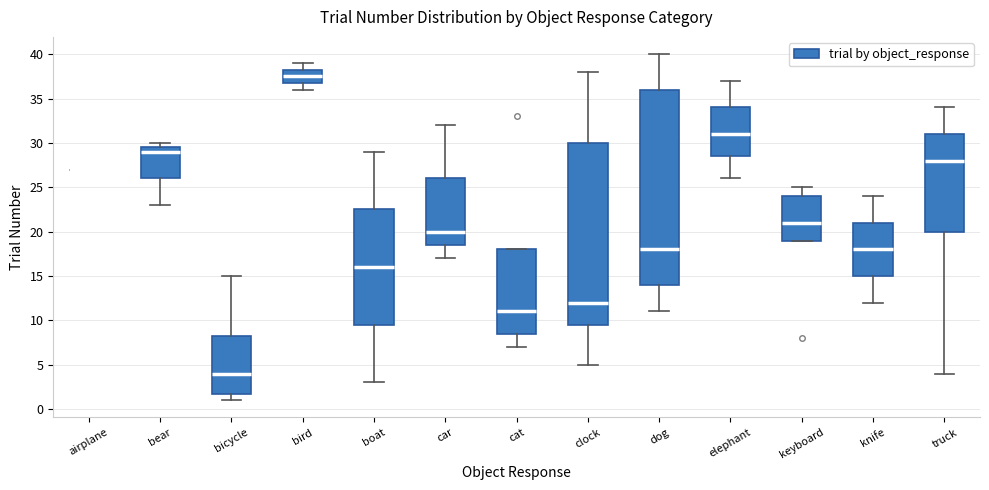

Where does the upper whisker of the box for bicycle end on the y-axis? The values are not printed on the chart, so give them approximately, as read against the axis.

15.0